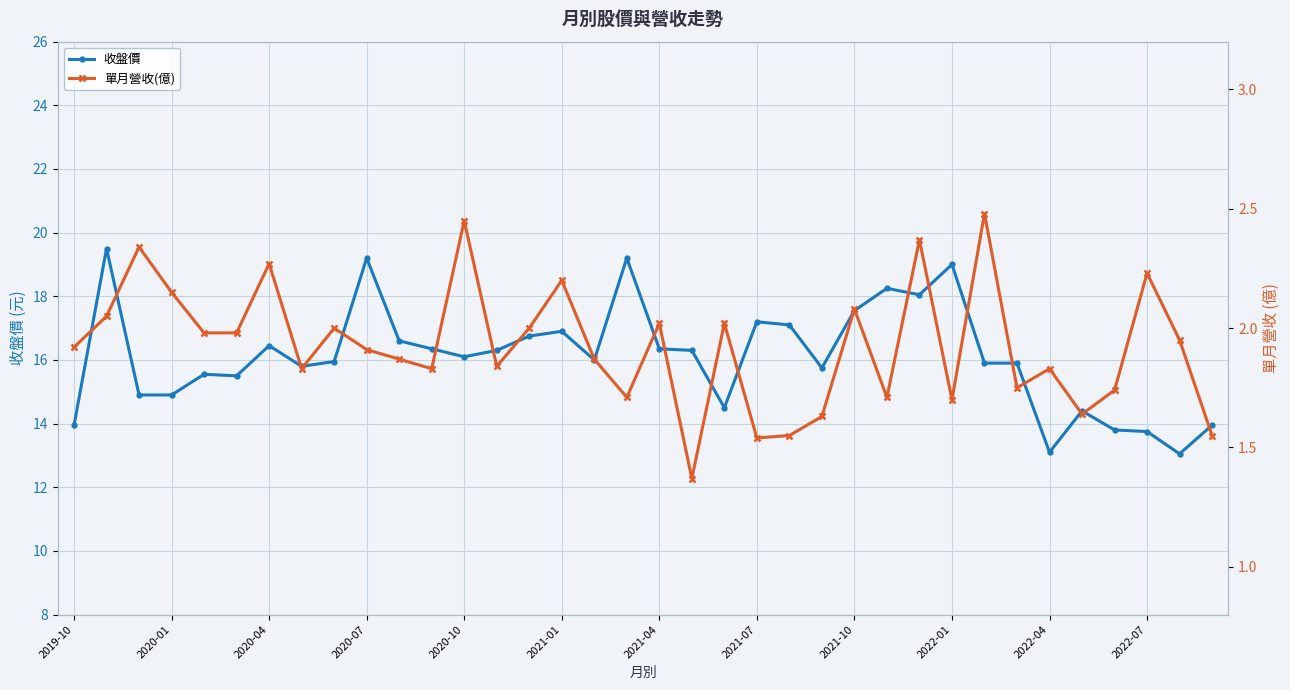

Is it true that 收盤價 equals 18.4 at 2022-04?

False